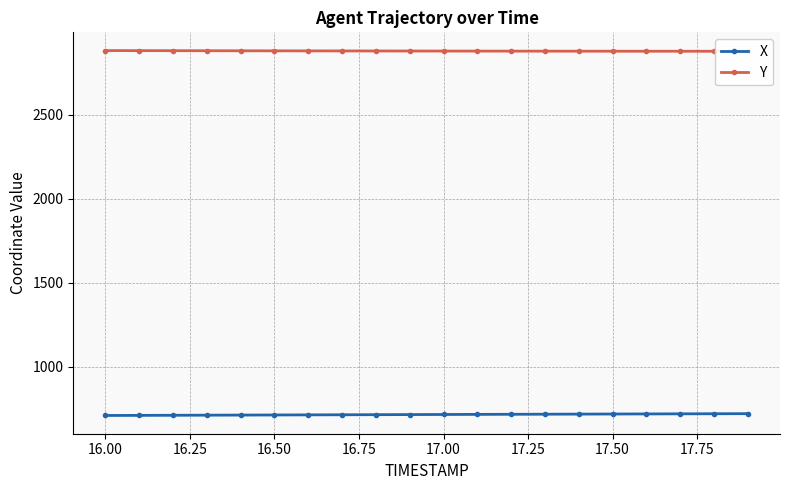

How many values in the X series exceed 714?

11